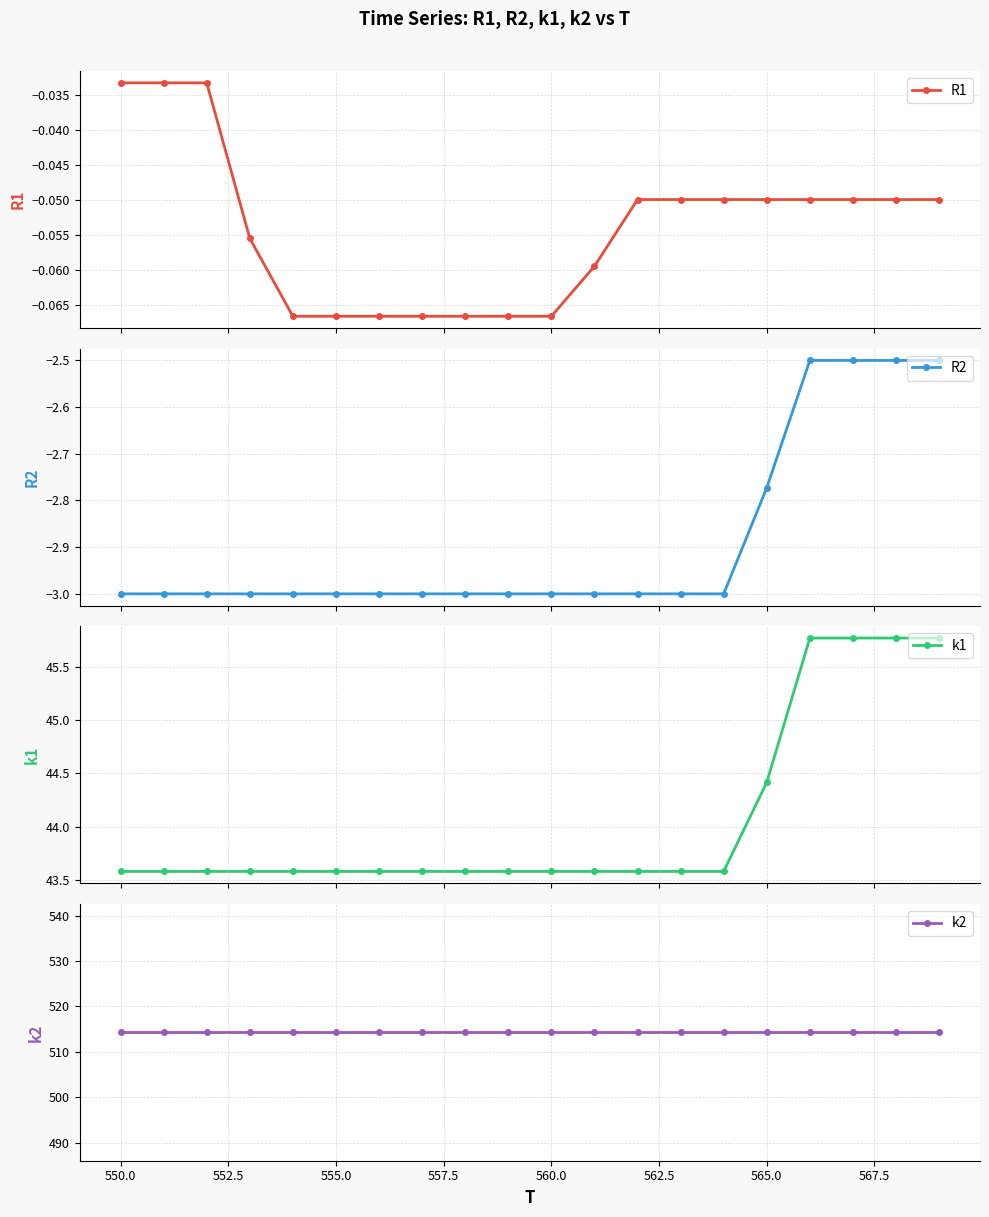

What is the value of the R2 point at the 10th from the left?

-3.0